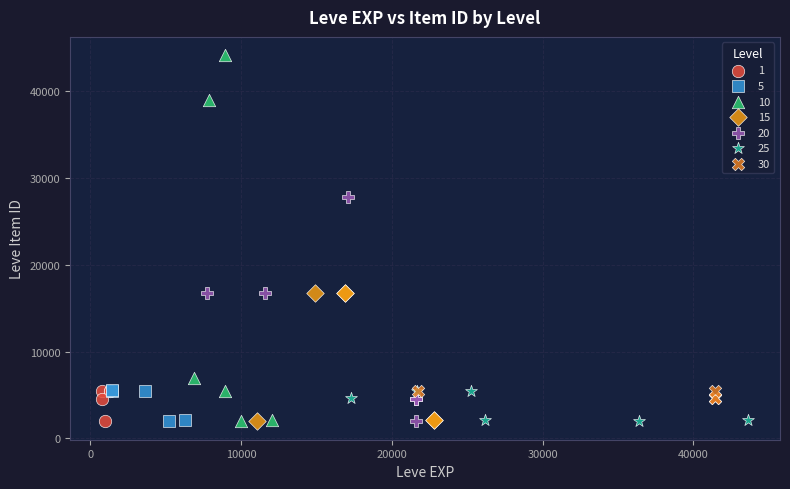

Which series has the largest Y range (max minus min)?

10